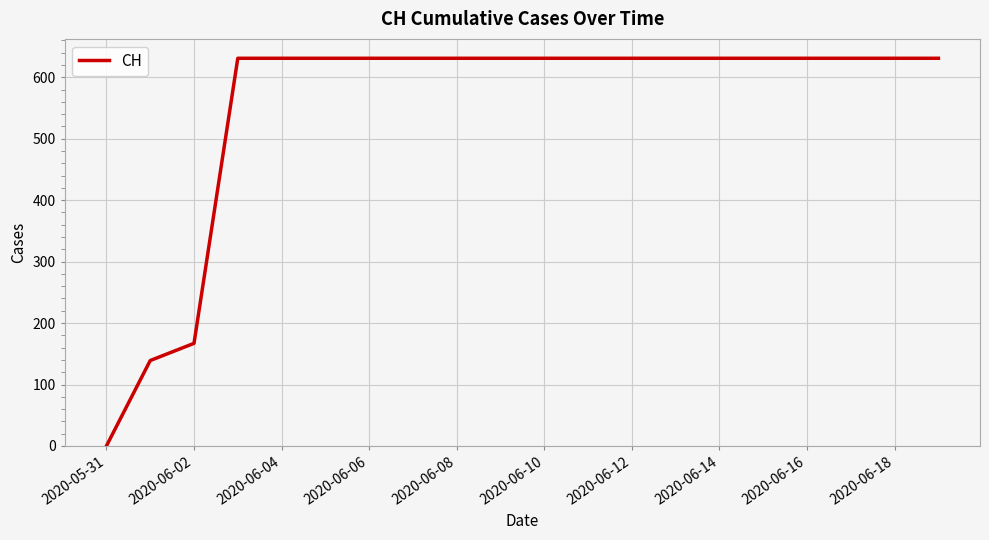

What is the difference between the maximum and minimum values?

631